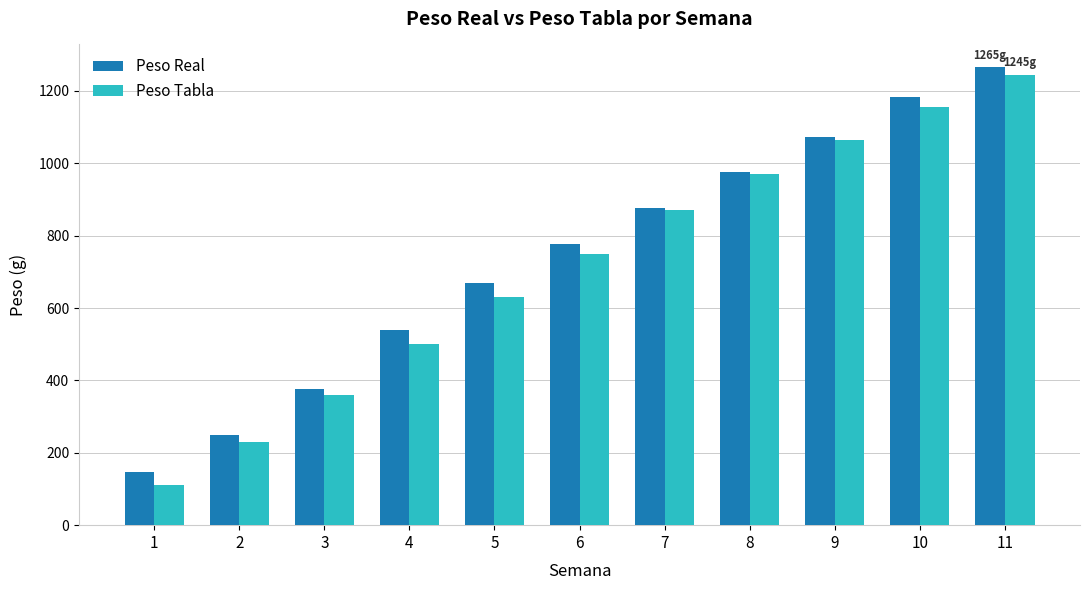

Reading left to right, what are all the values shown in this chart?

Peso Real: 148.1	249.0	377.3	539.2	670.0	777.2	876.7	976.1	1073.7	1183.6	1265.2
Peso Tabla: 110.0	230.0	360.0	500.0	630.0	750.0	870.0	970.0	1065.0	1155.0	1245.0